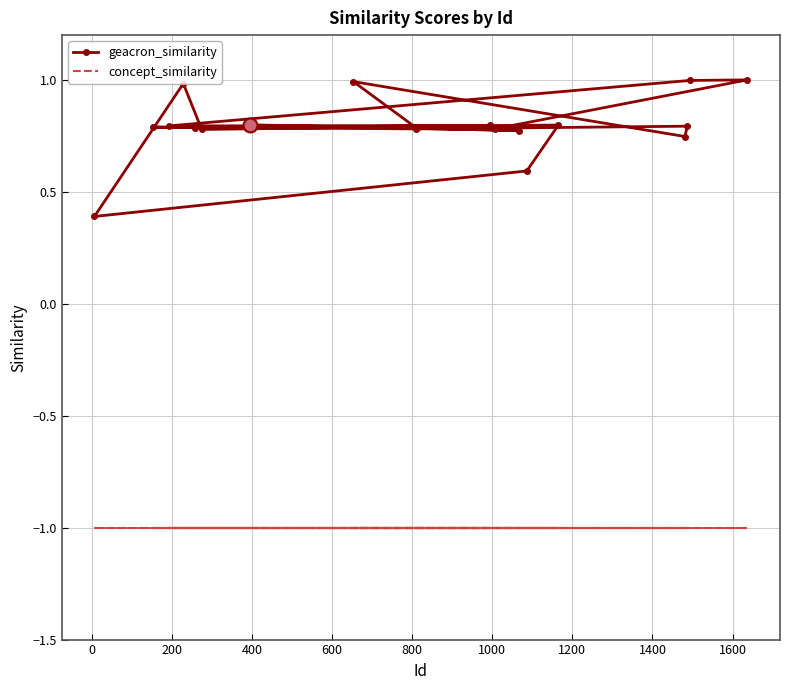

List the series in order of their peak value, highest first.

geacron_similarity, concept_similarity